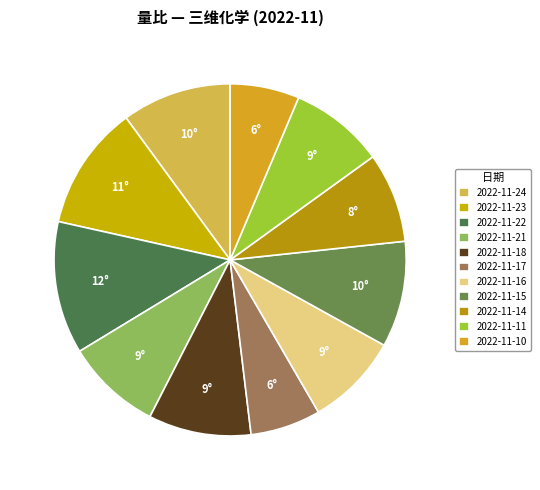

Is there a majority slice in this chart?

No